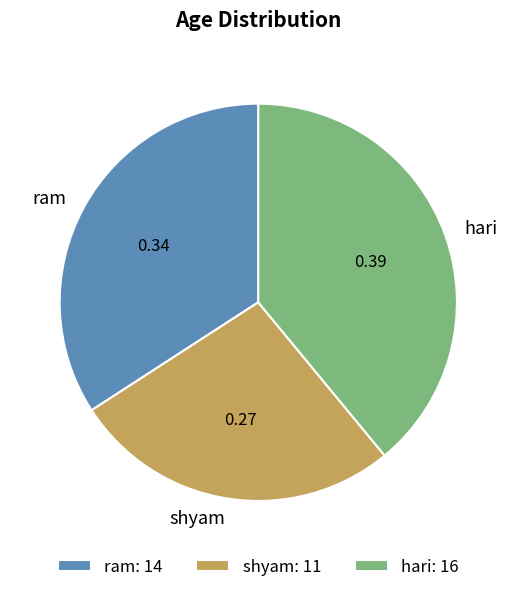

Count the number of slices in the pie.

3